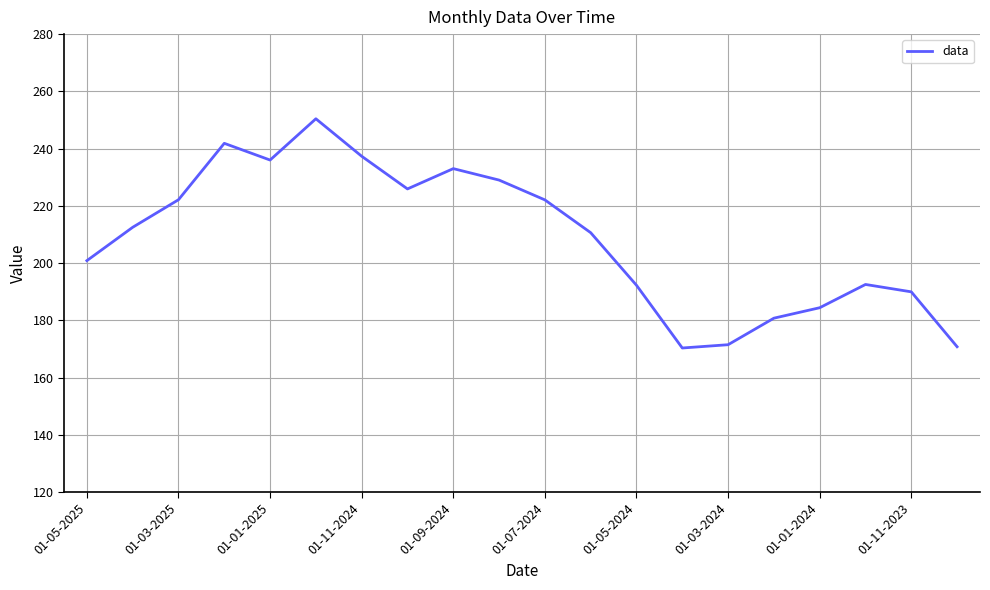

What is the greatest value displayed?

250.4